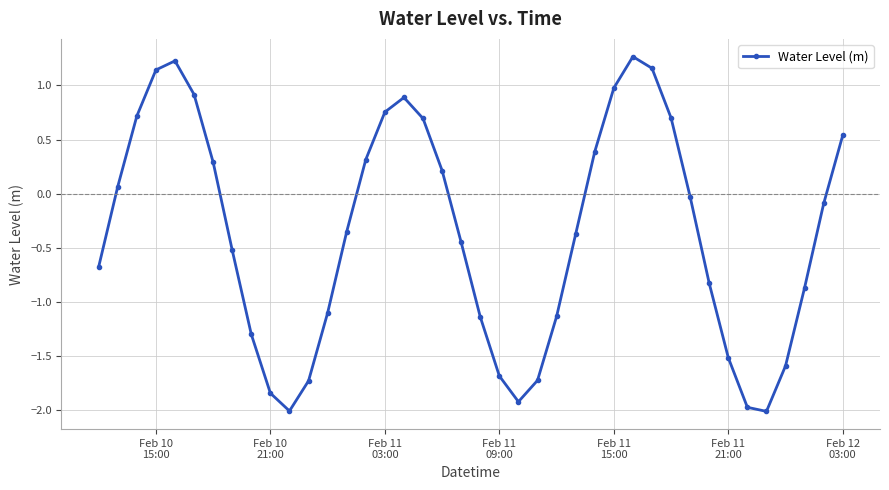

How many points are higher than both their immediate neighbors (excluding endpoints)?

3